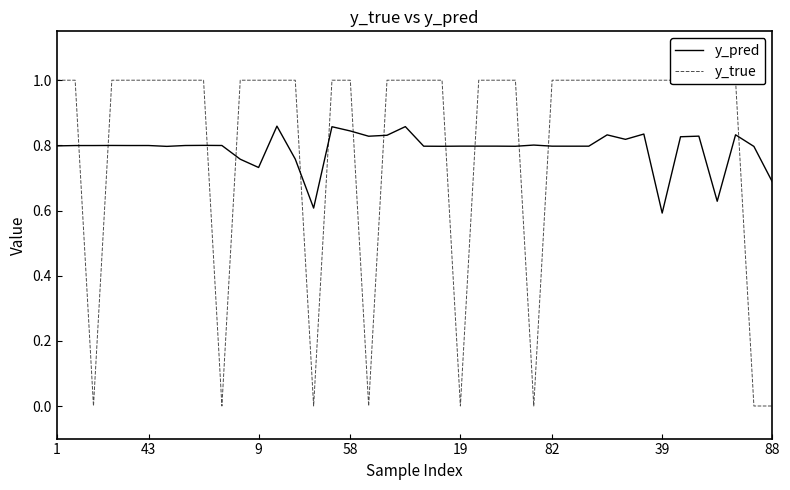

What is the value of the y_true point at the 38th from the left?

1.0